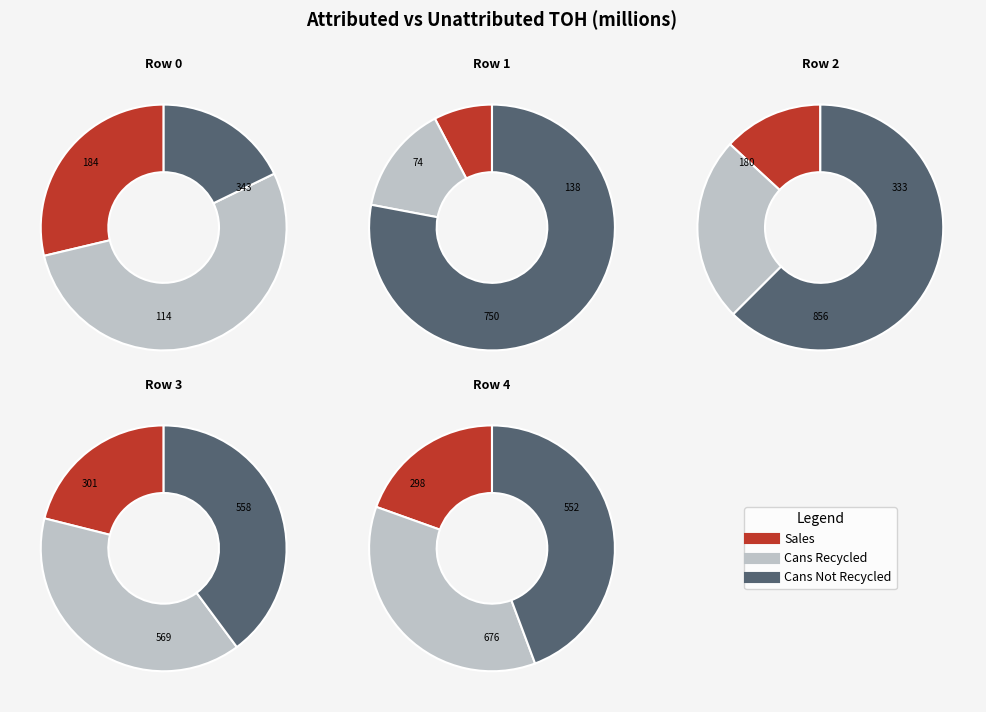

Do Row 1 and Row 4 together represent more than half of the pie?

No